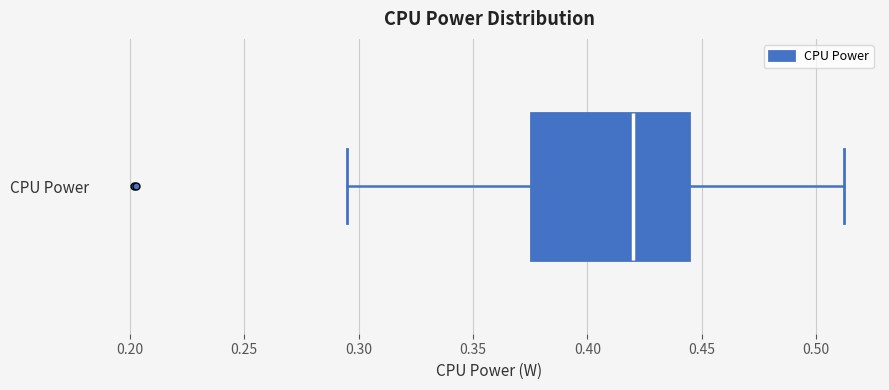

Where is the right edge of the box for CPU Power on the x-axis? The values are not printed on the chart, so give them approximately, as read against the axis.

0.445